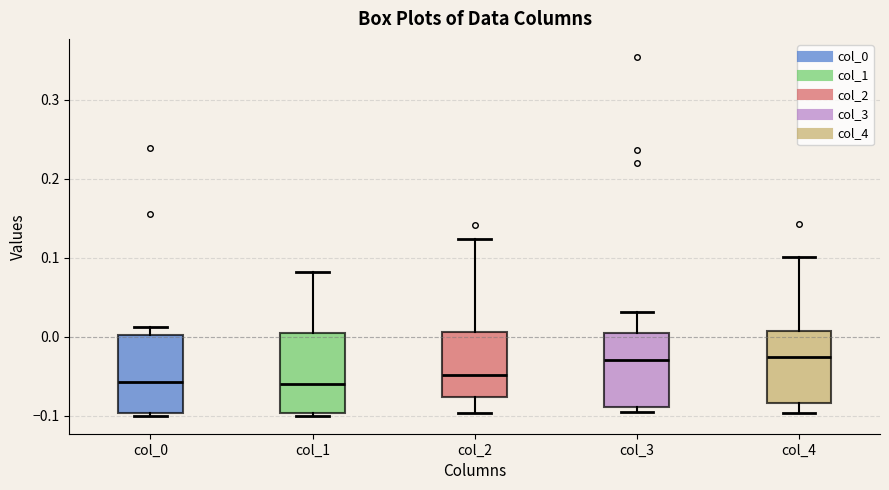

Reading left to right, transcribe this box plot: for each box, give where its median line is, the range the box spans, and where its two whiskers end, as read against the y-axis. The values are not printed on the chart, so give them approximately, as read against the axis.

col_0: median -0.06, box -0.10 to 0.00, whiskers -0.10 (just below the box's lower edge) to 0.01
col_1: median -0.06, box -0.10 to 0.00, whiskers -0.10 (just below the box's lower edge) to 0.08
col_2: median -0.05, box -0.08 to 0.01, whiskers -0.10 to 0.12
col_3: median -0.03, box -0.09 to 0.01, whiskers -0.10 to 0.03
col_4: median -0.03, box -0.08 to 0.01, whiskers -0.10 to 0.10